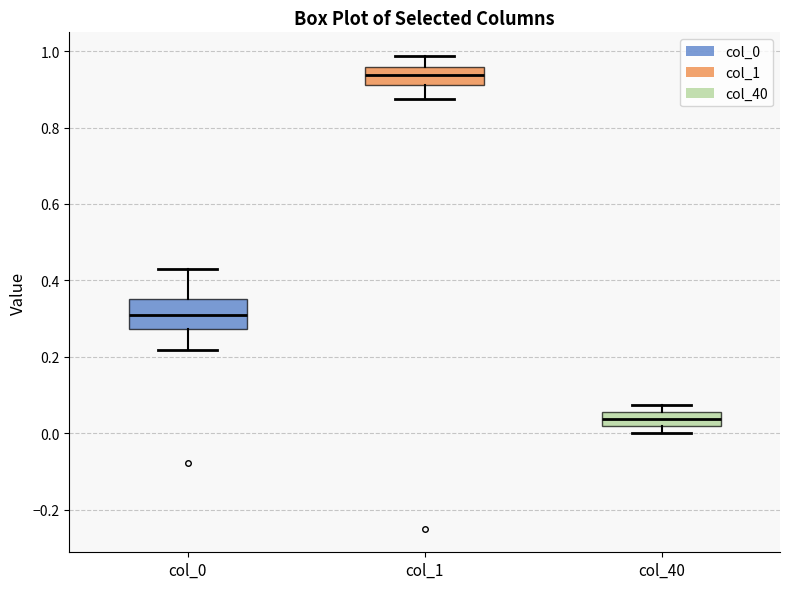

Comparing the boxes themselves (not the whiskers), which one is the tallest?

col_0